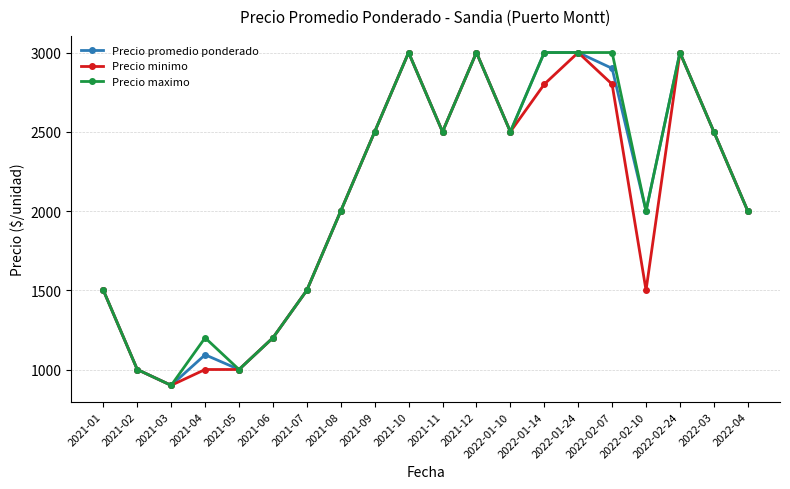

Reading left to right, what are all the values shown in this chart?

Precio promedio ponderado: 2021-01=1500	2021-02=1000	2021-03=900	2021-04=1093	2021-05=1000	2021-06=1200	2021-07=1500	2021-08=2000	2021-09=2500	2021-10=3000	2021-11=2500	2021-12=3000	2022-01-10=2500	2022-01-14=3000	2022-01-24=3000	2022-02-07=2900	2022-02-10=2000	2022-02-24=3000	2022-03=2500	2022-04=2000
Precio minimo: 2021-01=1500	2021-02=1000	2021-03=900	2021-04=1000	2021-05=1000	2021-06=1200	2021-07=1500	2021-08=2000	2021-09=2500	2021-10=3000	2021-11=2500	2021-12=3000	2022-01-10=2500	2022-01-14=2800	2022-01-24=3000	2022-02-07=2800	2022-02-10=1500	2022-02-24=3000	2022-03=2500	2022-04=2000
Precio maximo: 2021-01=1500	2021-02=1000	2021-03=900	2021-04=1200	2021-05=1000	2021-06=1200	2021-07=1500	2021-08=2000	2021-09=2500	2021-10=3000	2021-11=2500	2021-12=3000	2022-01-10=2500	2022-01-14=3000	2022-01-24=3000	2022-02-07=3000	2022-02-10=2000	2022-02-24=3000	2022-03=2500	2022-04=2000